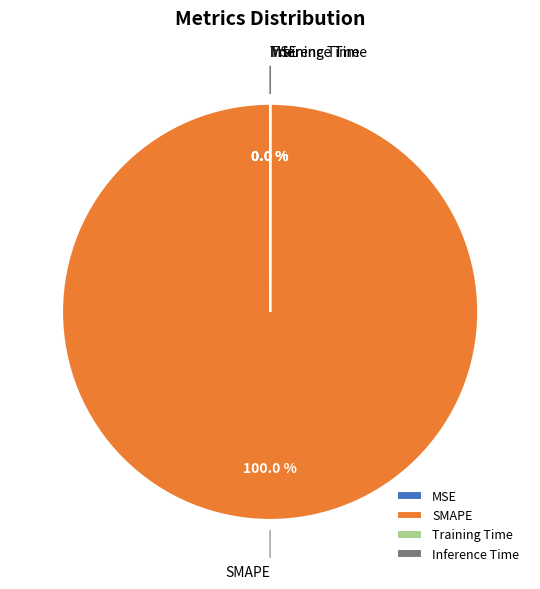

How many segments does this pie chart have?

4